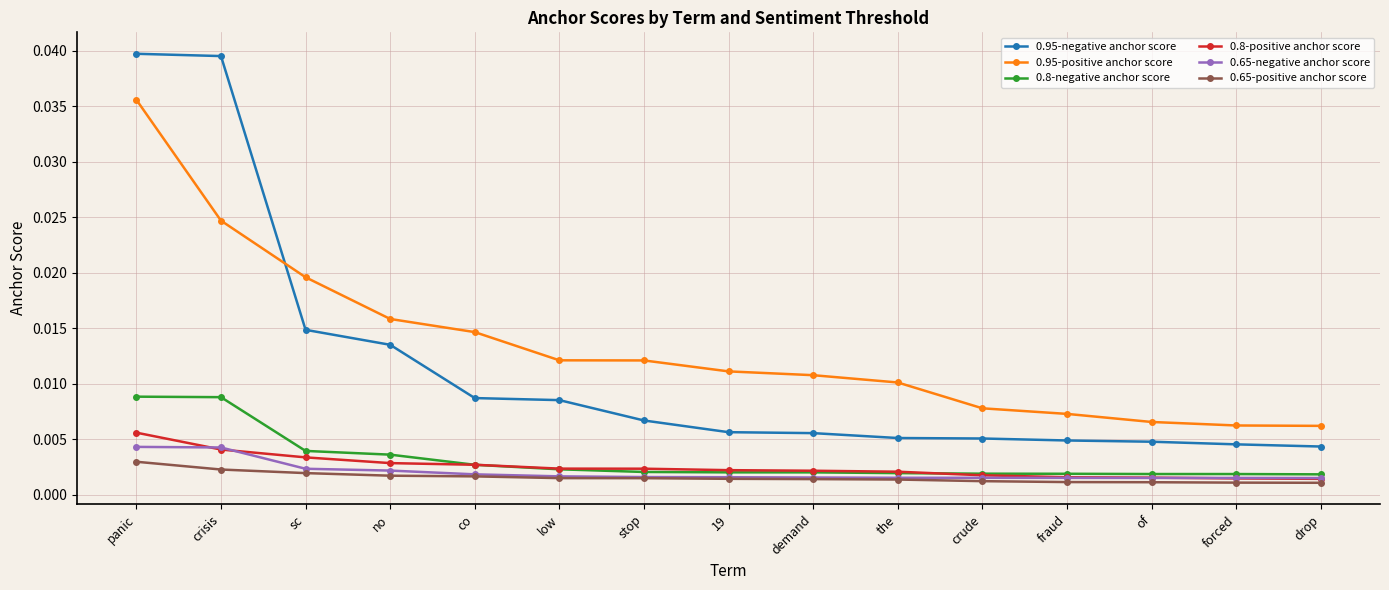

What is the label of the 14th point from the left?

forced